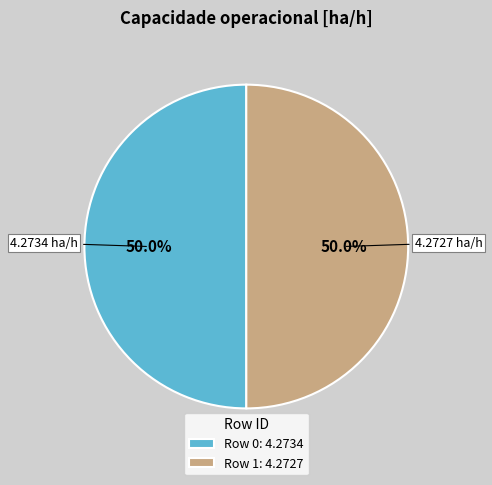

What portion of the pie excludes Row 0: 4.2734?

50.0%